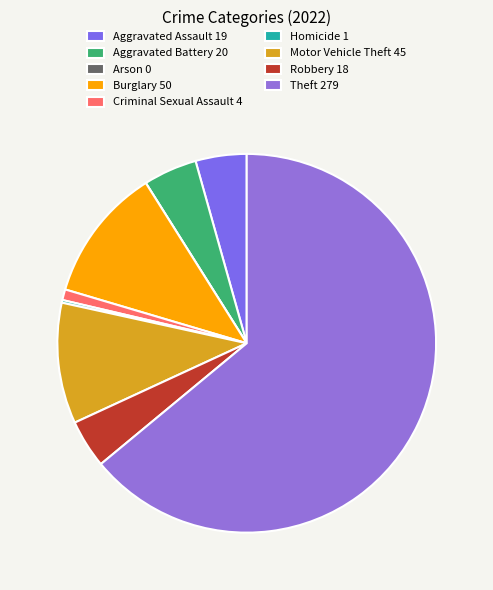

Count the number of slices in the pie.

9